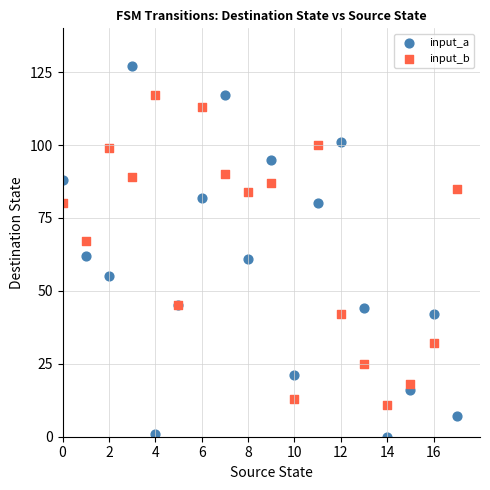

Which series has the widest spread of Y values?

input_a